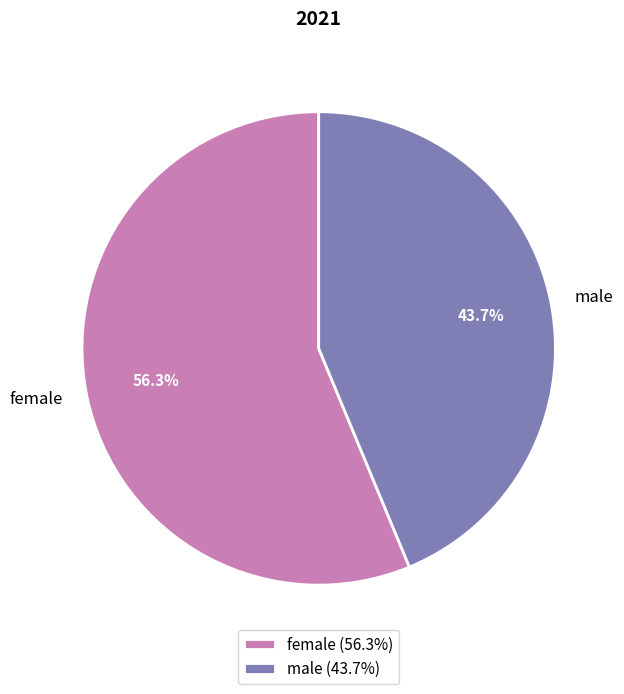

The female slice represents 56% of the pie. True or false?

True